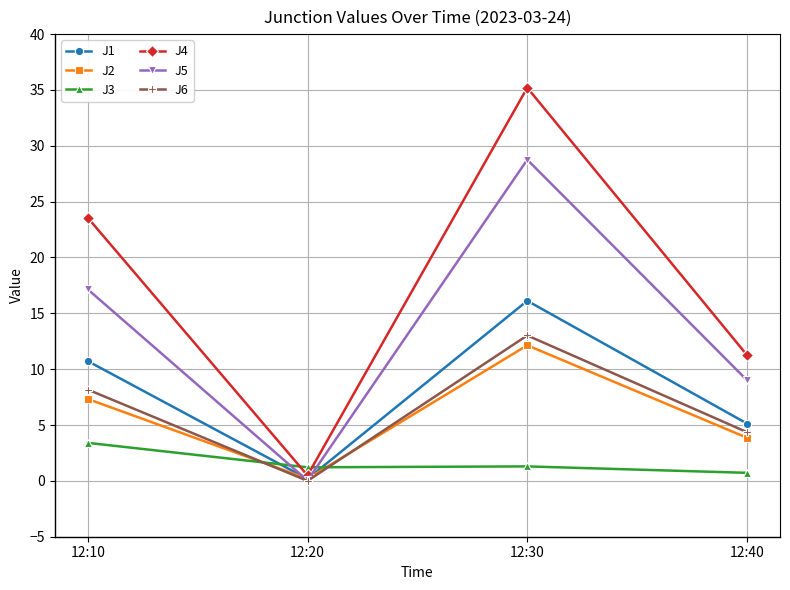

The J1 series shows 5.1 at 12:40. True or false?

True